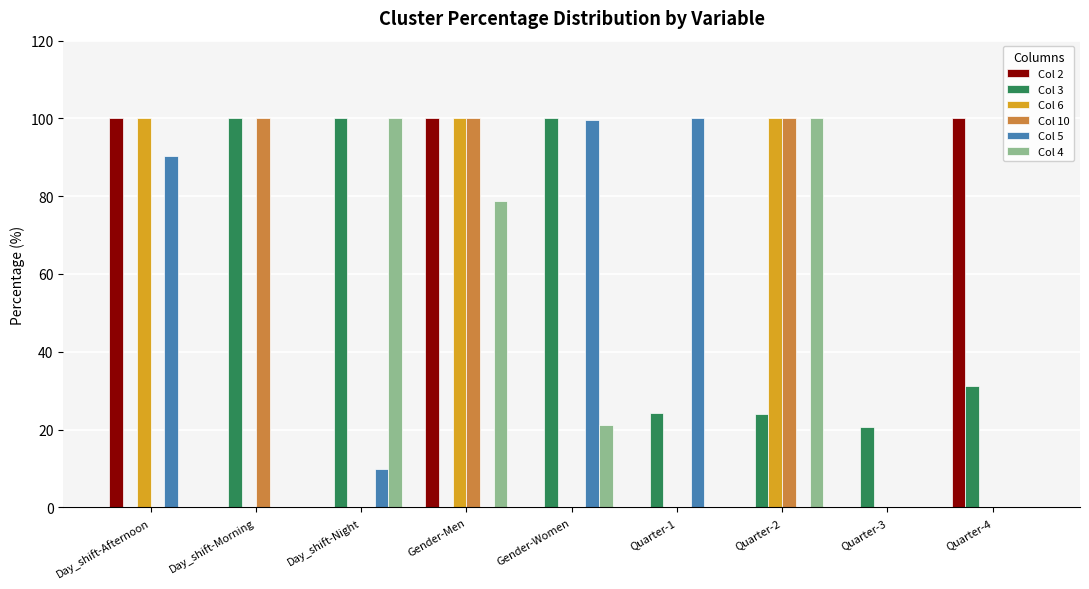

Is the value of Col 6 at Quarter-2 greater than the value of Col 10 at Day_shift-Afternoon?

Yes